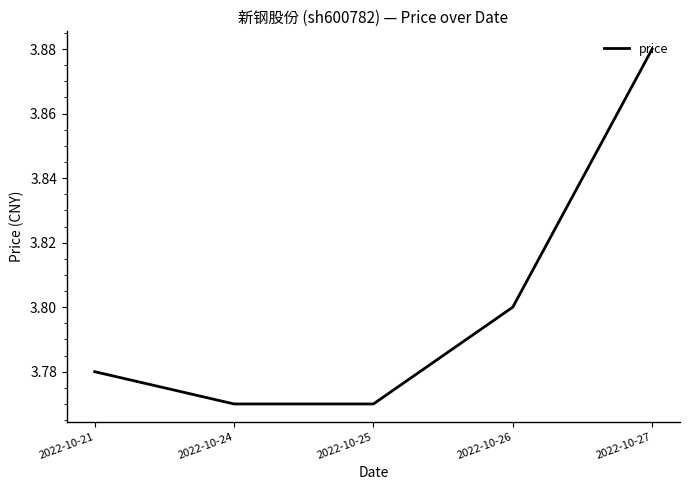

Is it true that the value at 2022-10-24 is 3.8?

True